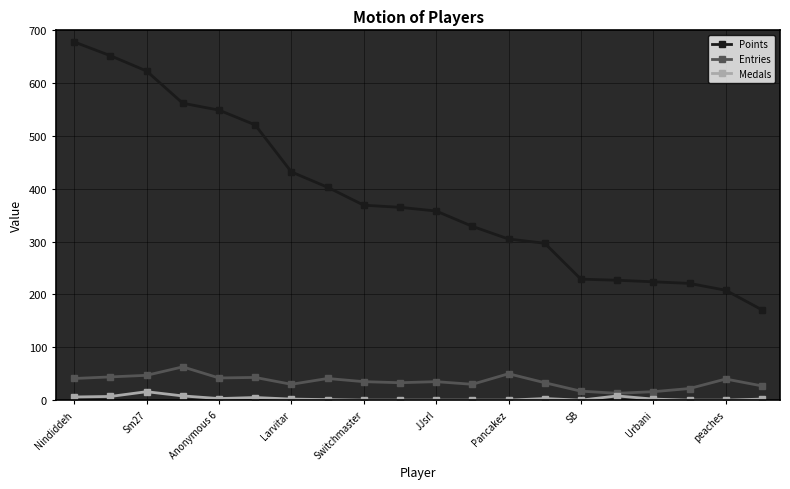

In Medals, how many points are higher than both neighbors (excluding endpoints)?

4